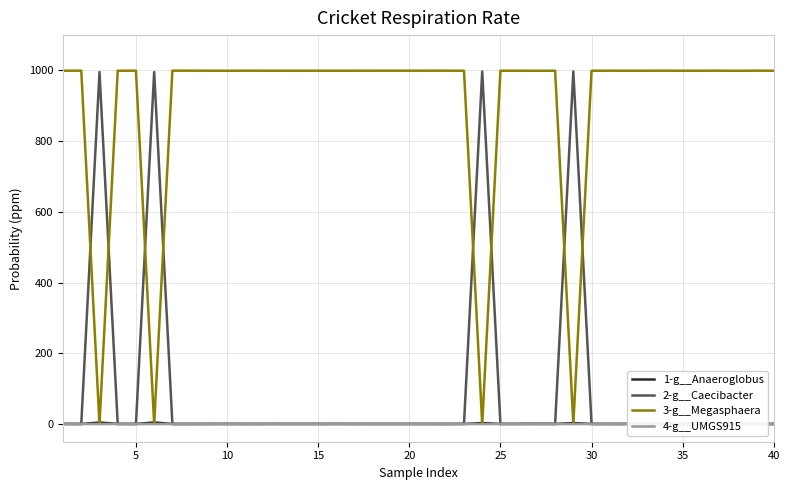

In 1-g__Anaeroglobus, how many points are higher than both neighbors (excluding endpoints)?

14